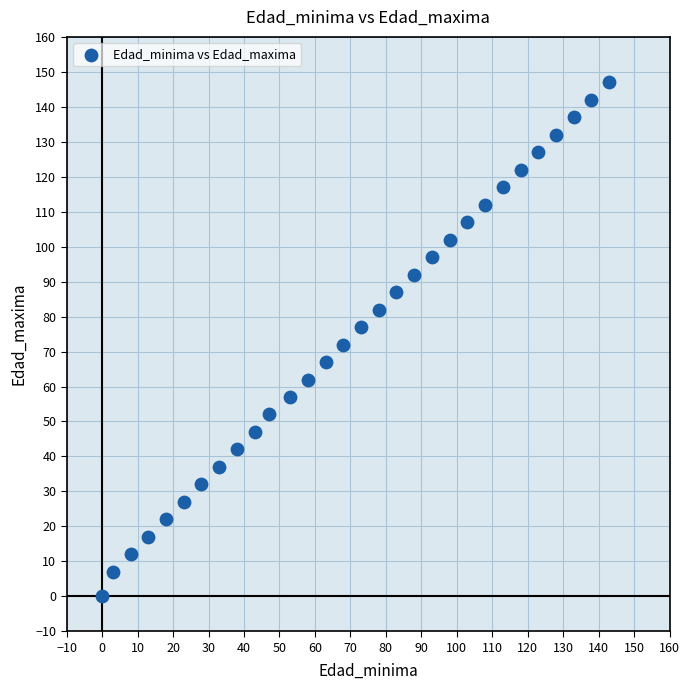

What is the range of Y values (max minus min)?

147